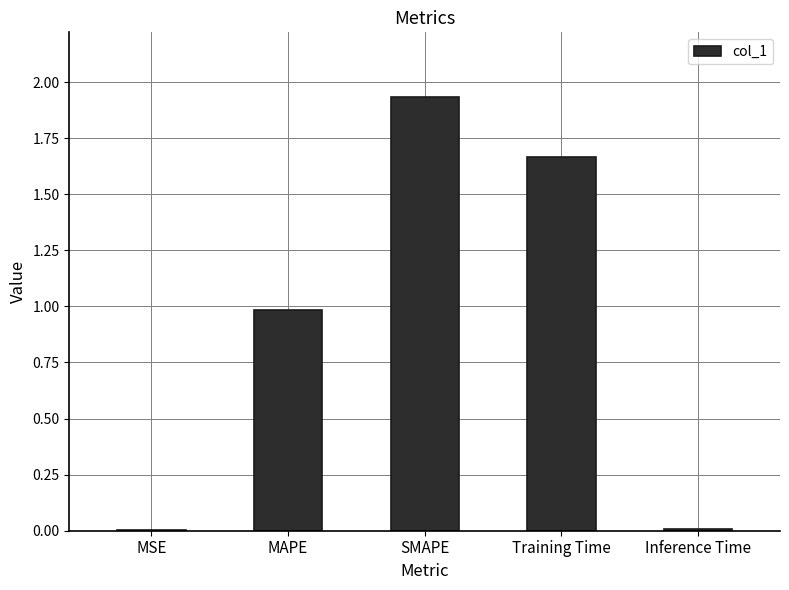

Which label corresponds to the largest value in the chart?

SMAPE